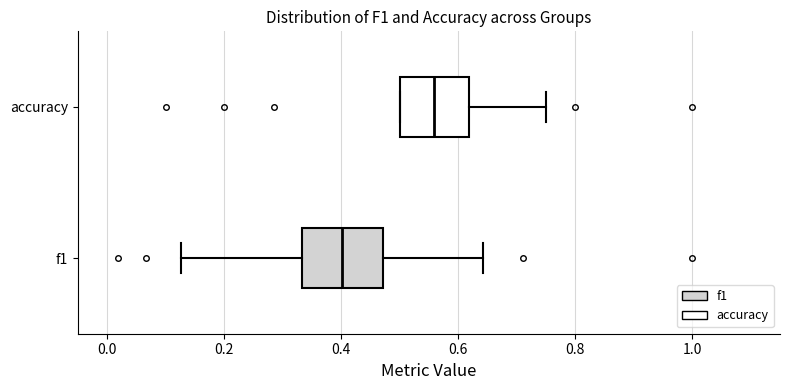

Reading bottom to top, transcribe this box plot: for each box, give where its median line is, the range the box spans, and where its two whiskers end, as read against the x-axis. The values are not printed on the chart, so give them approximately, as read against the axis.

f1: median 0.40, box 0.34 to 0.48, whiskers 0.12 to 0.64
accuracy: median 0.56, box 0.50 to 0.62, whiskers 0.50 to 0.76